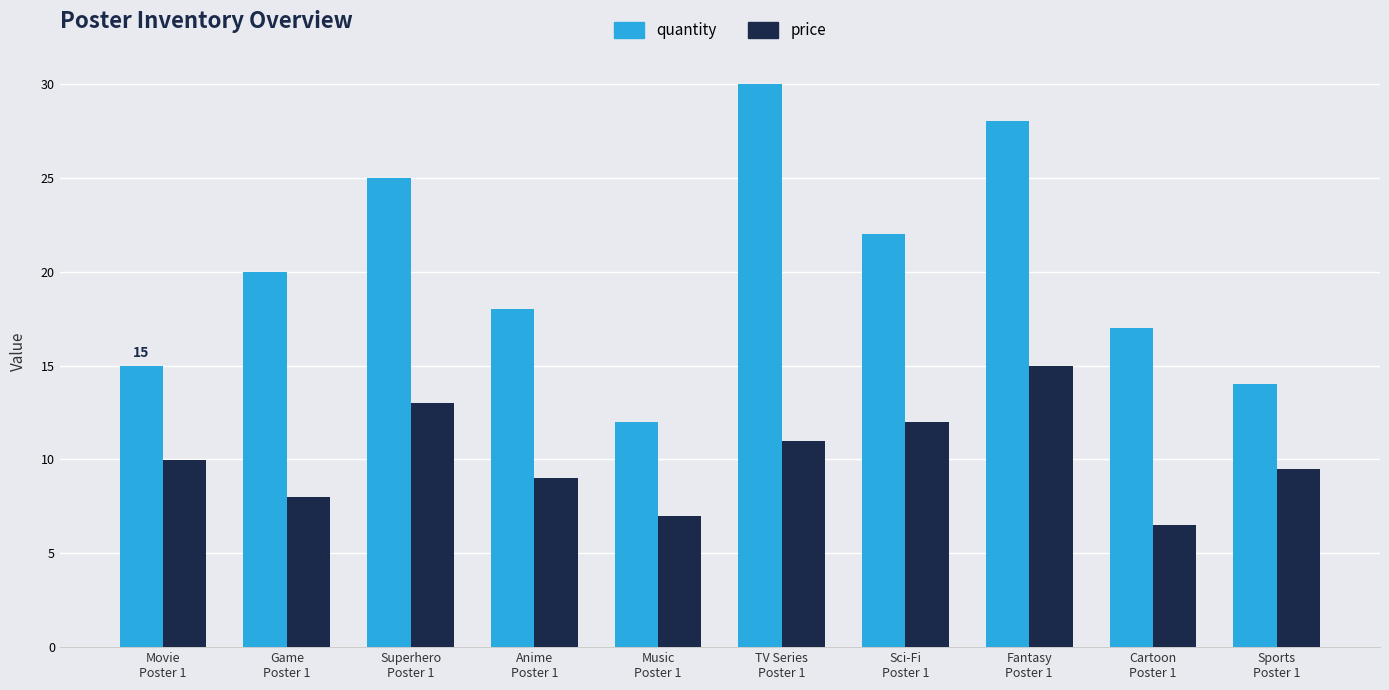

Which series has the largest range (max minus min)?

quantity